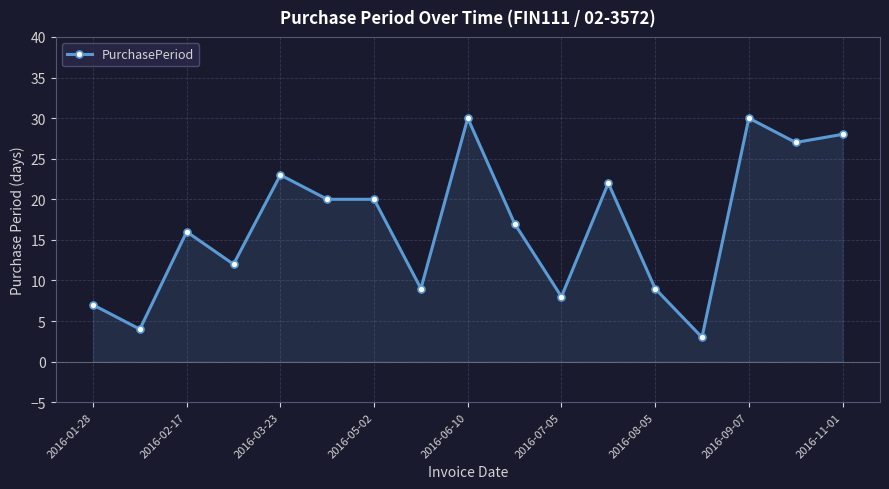

How many data points are less than 17?

8